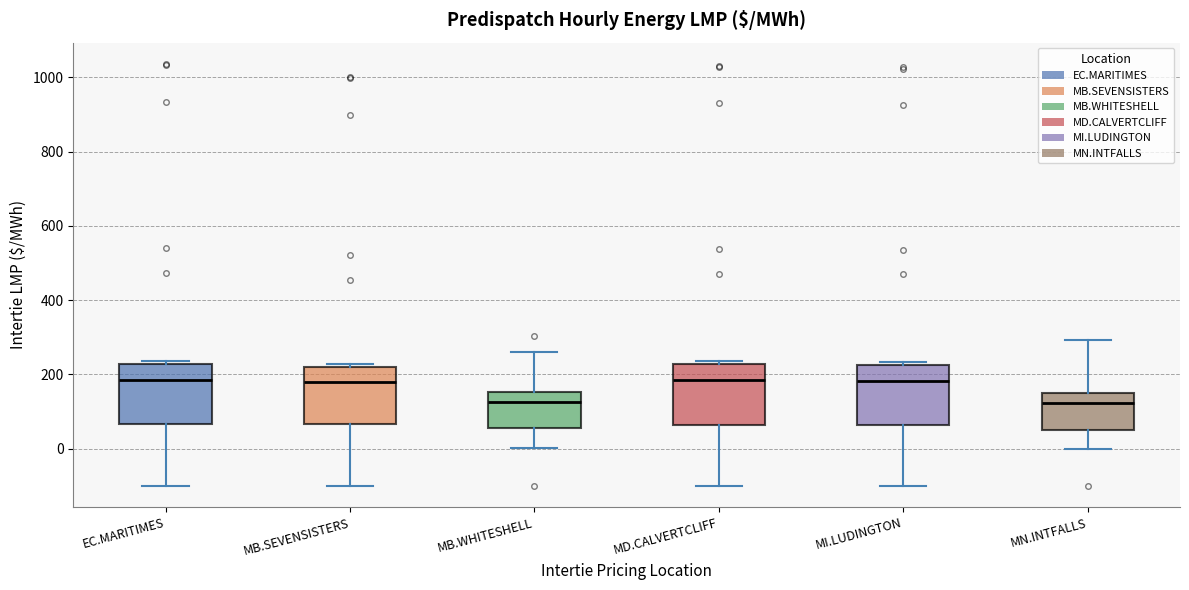

Where is the upper edge of the box for MB.SEVENSISTERS on the y-axis? The values are not printed on the chart, so give them approximately, as read against the axis.

220